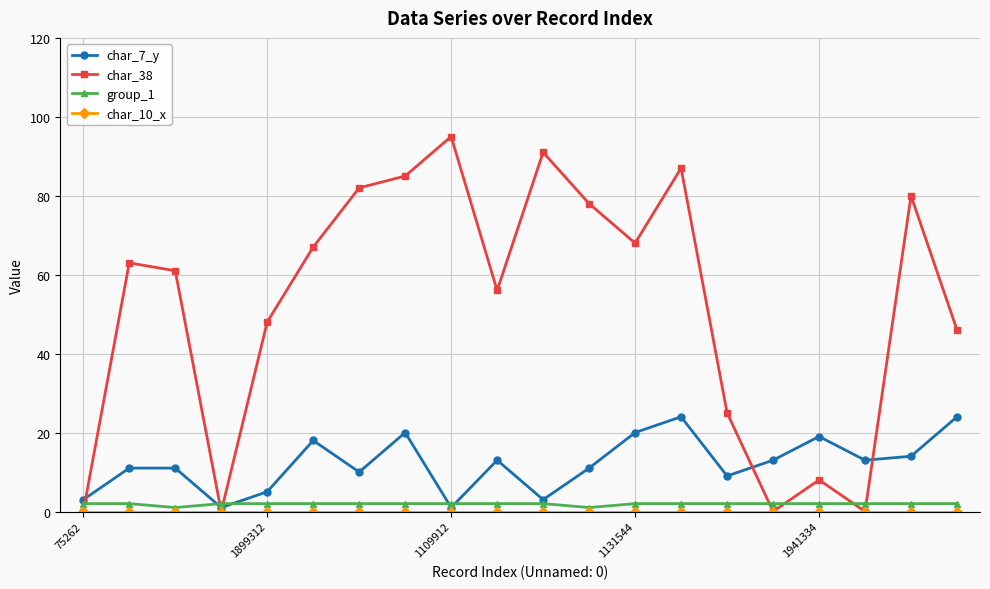

Which series has the largest total across all categories?

char_38